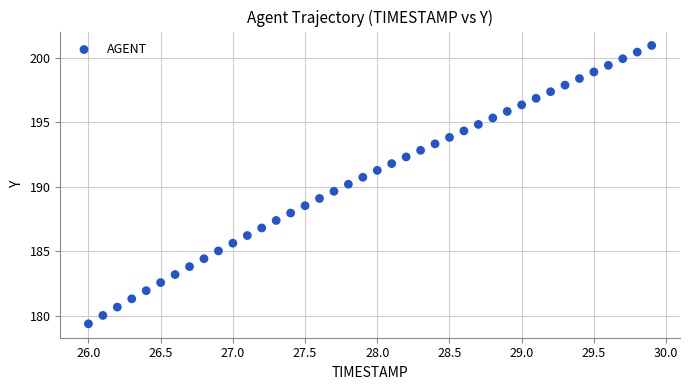

What is the range of X values (max minus min)?

3.9